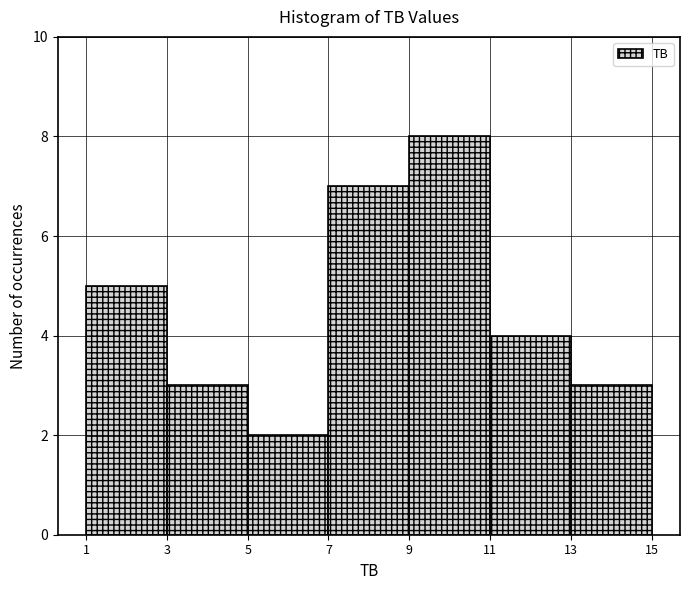

Reading left to right, list every bar in this chart as the range it spans on the x-axis followed by its height. The values are not printed on the chart, so give them approximately, as read against the axis.

1 to 3: 5
3 to 5: 3
5 to 7: 2
7 to 9: 7
9 to 11: 8
11 to 13: 4
13 to 15: 3